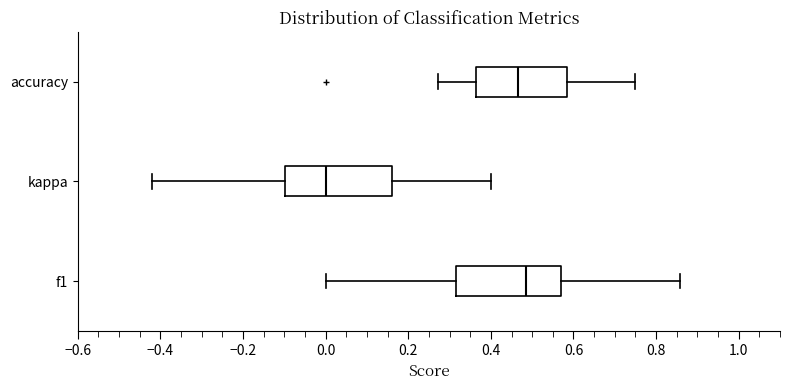

Reading bottom to top, read every box against the x-axis: the position of its median line, the range the box covers, and the ends of its whiskers. The values are not printed on the chart, so give them approximately, as read against the axis.

f1: median 0.48, box 0.32 to 0.56, whiskers 0.00 to 0.86
kappa: median 0.00, box -0.10 to 0.16, whiskers -0.42 to 0.40
accuracy: median 0.46, box 0.36 to 0.58, whiskers 0.28 to 0.76